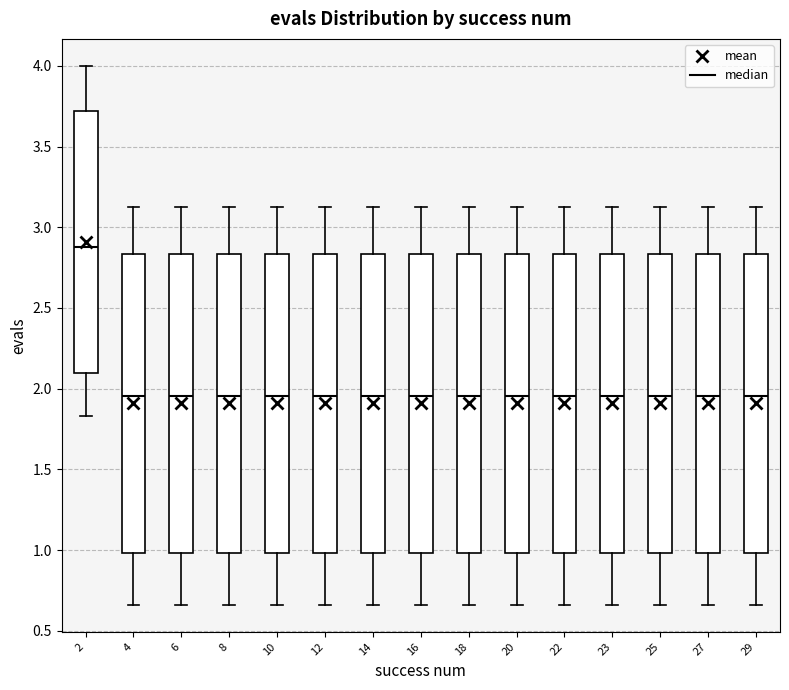

Reading left to right, read every box against the y-axis: the position of its median line, the range the box covers, and the ends of its whiskers. The values are not printed on the chart, so give them approximately, as read against the axis.

2: median 2.90, box 2.10 to 3.70, whiskers 1.85 to 4.00
4: median 1.95, box 1.00 to 2.85, whiskers 0.65 to 3.10
6: median 1.95, box 1.00 to 2.85, whiskers 0.65 to 3.10
8: median 1.95, box 1.00 to 2.85, whiskers 0.65 to 3.10
10: median 1.95, box 1.00 to 2.85, whiskers 0.65 to 3.10
12: median 1.95, box 1.00 to 2.85, whiskers 0.65 to 3.10
14: median 1.95, box 1.00 to 2.85, whiskers 0.65 to 3.10
16: median 1.95, box 1.00 to 2.85, whiskers 0.65 to 3.10
18: median 1.95, box 1.00 to 2.85, whiskers 0.65 to 3.10
20: median 1.95, box 1.00 to 2.85, whiskers 0.65 to 3.10
22: median 1.95, box 1.00 to 2.85, whiskers 0.65 to 3.10
23: median 1.95, box 1.00 to 2.85, whiskers 0.65 to 3.10
25: median 1.95, box 1.00 to 2.85, whiskers 0.65 to 3.10
27: median 1.95, box 1.00 to 2.85, whiskers 0.65 to 3.10
29: median 1.95, box 1.00 to 2.85, whiskers 0.65 to 3.10